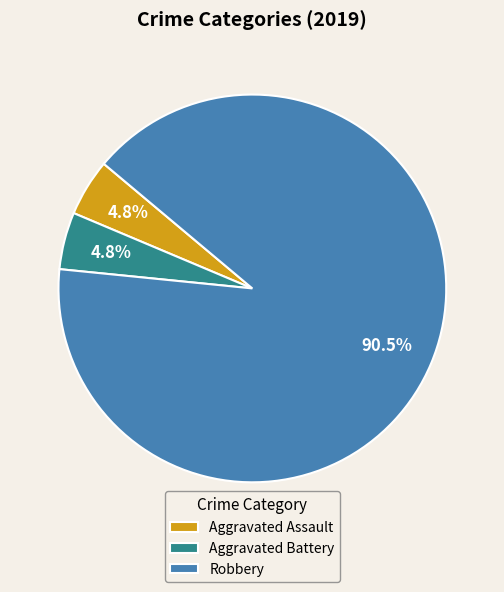

What is the largest slice in the pie chart?

Robbery